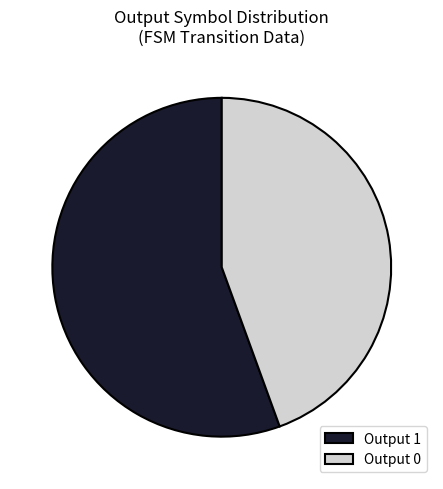

Is Output 1 the majority of the pie?

Yes